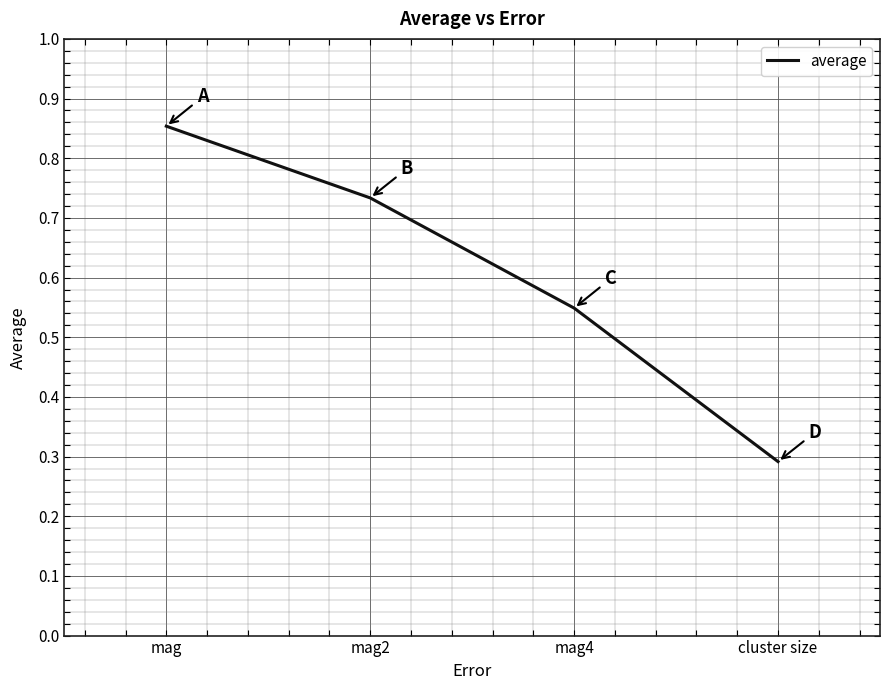

What position from the right is mag2?

3